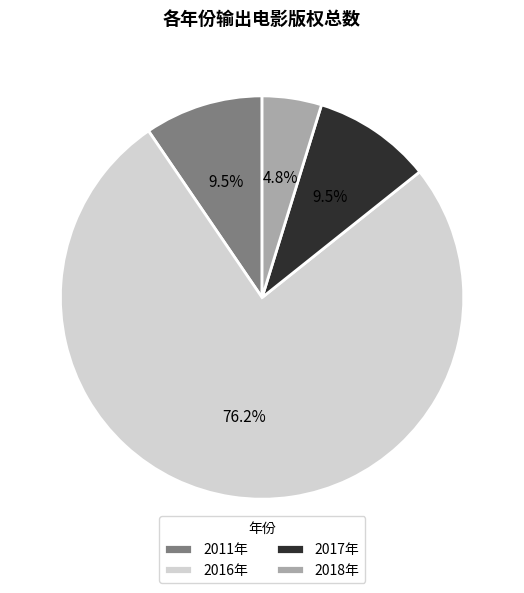

Is there any slice that represents more than half of the pie?

Yes